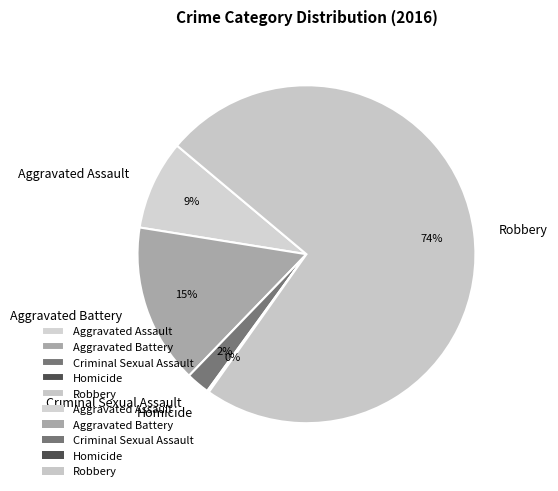

Is it true that Aggravated Assault is 9% of the pie?

True